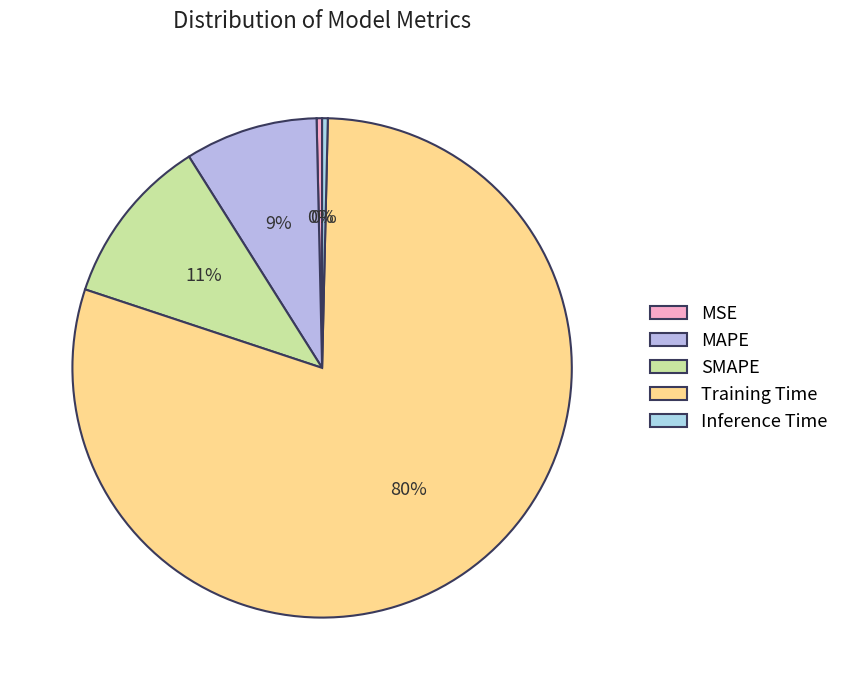

To the nearest percent, what is the combined percentage of MAPE and Inference Time?

9%